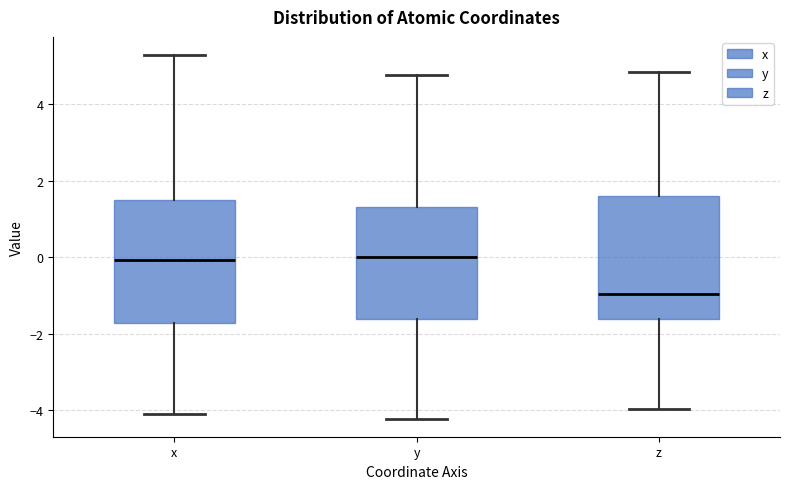

Reading left to right, transcribe this box plot: for each box, give where its median line is, the range the box spans, and where its two whiskers end, as read against the y-axis. The values are not printed on the chart, so give them approximately, as read against the axis.

x: median 0.0, box -1.8 to 1.4, whiskers -4.0 to 5.2
y: median 0.0, box -1.6 to 1.4, whiskers -4.2 to 4.8
z: median -1.0, box -1.6 to 1.6, whiskers -4.0 to 4.8